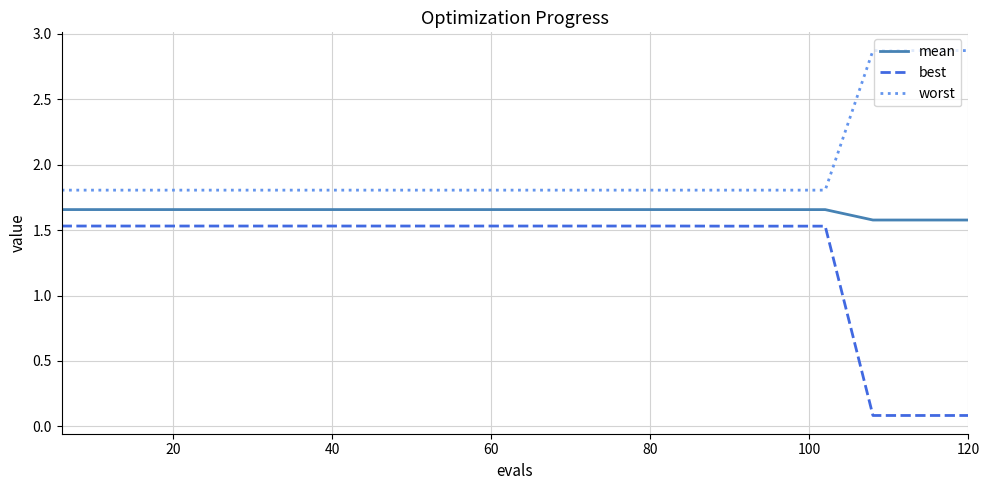

Which series has the largest range (max minus min)?

best